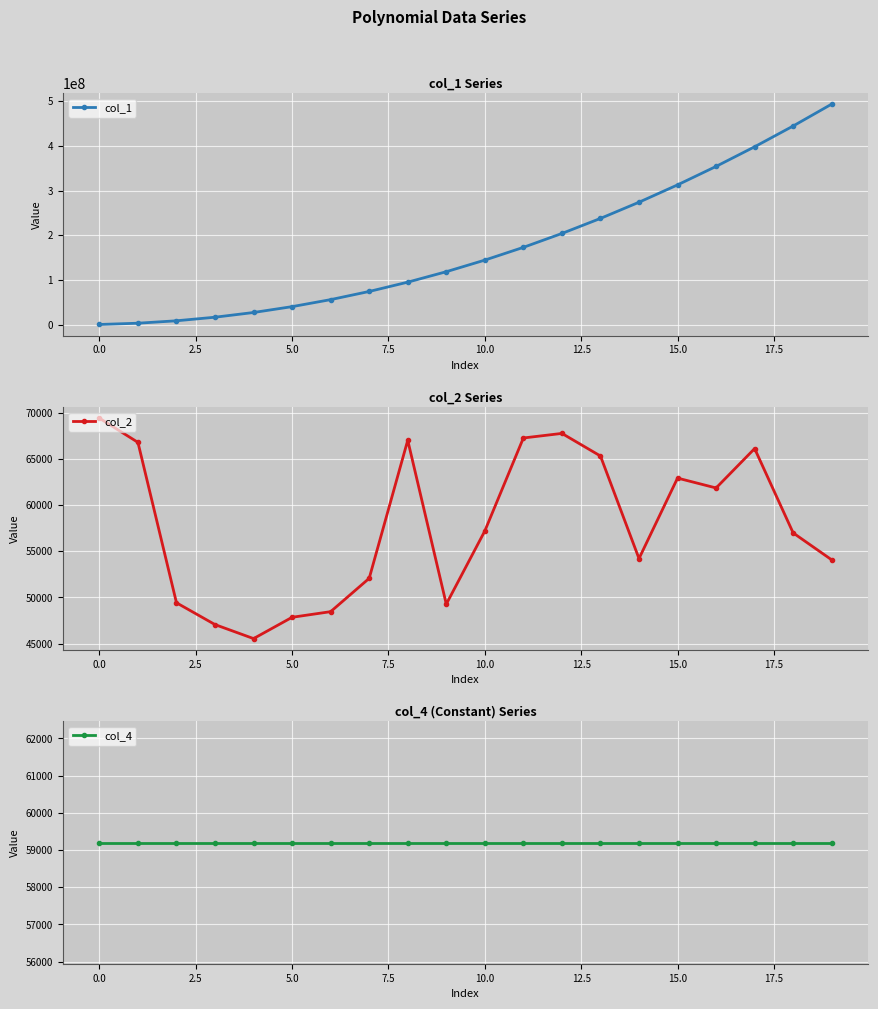

What position from the left is 19?

20